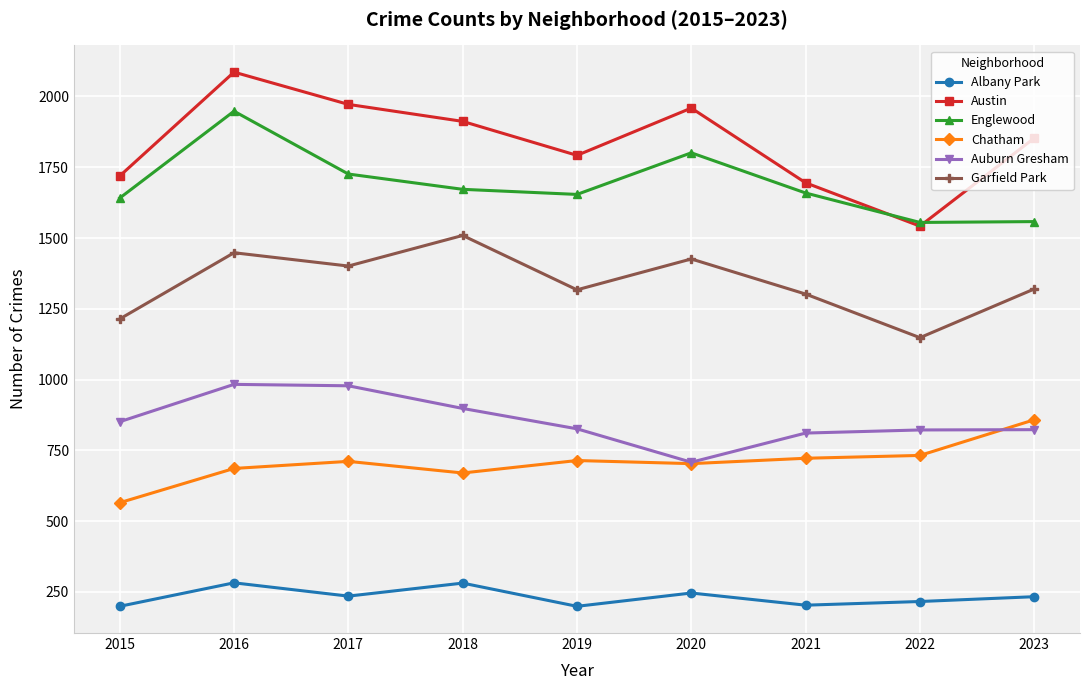

What is the difference between the maximum and minimum values in the Chatham series?

293